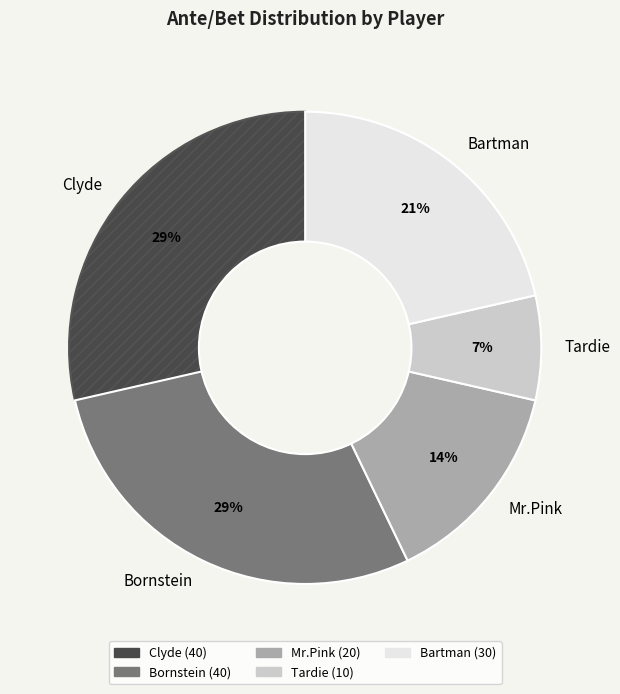

Which category has the smallest portion of the pie?

Tardie